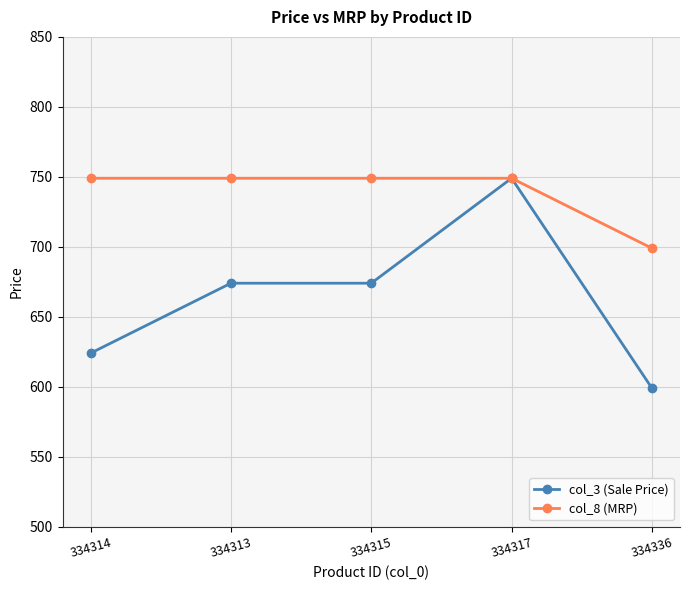

Is this an area chart (filled region under the line)?

No